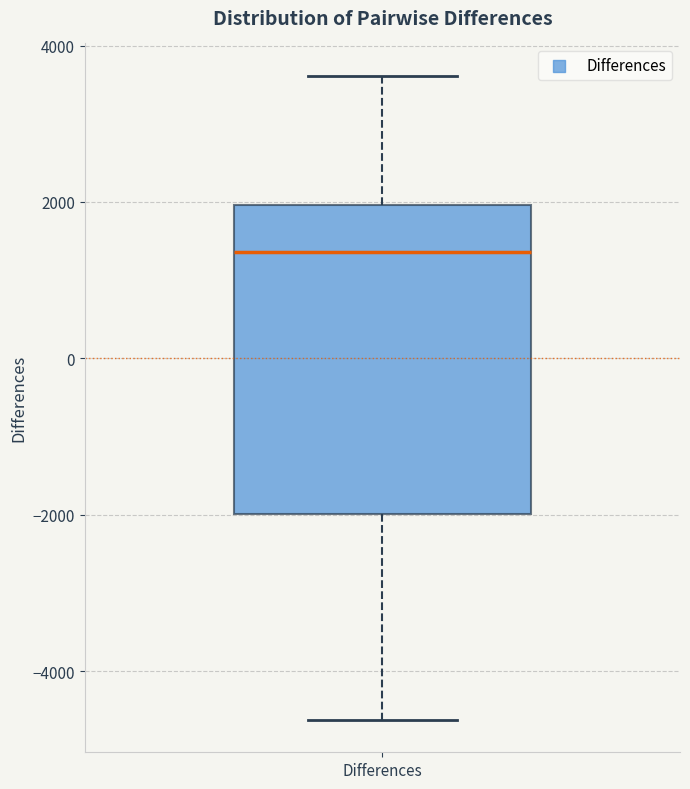

Transcribe this box plot: give where the median line is, the range the box spans, and where the two whiskers end, as read against the y-axis. The values are not printed on the chart, so give them approximately, as read against the axis.

median 1400, box -2000 to 2000, whiskers -4600 to 3600